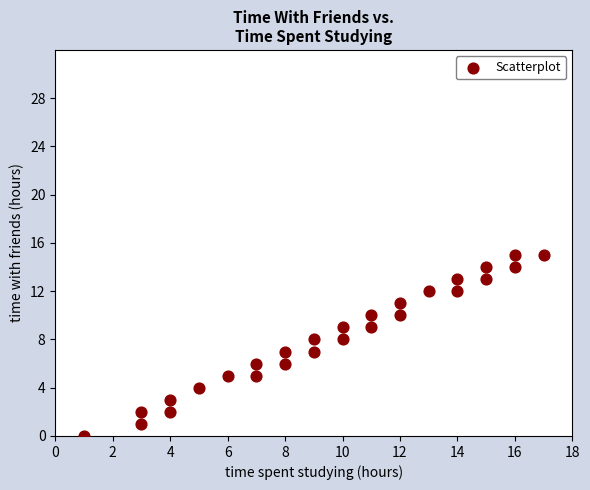

What is the range of Y values (max minus min)?

15